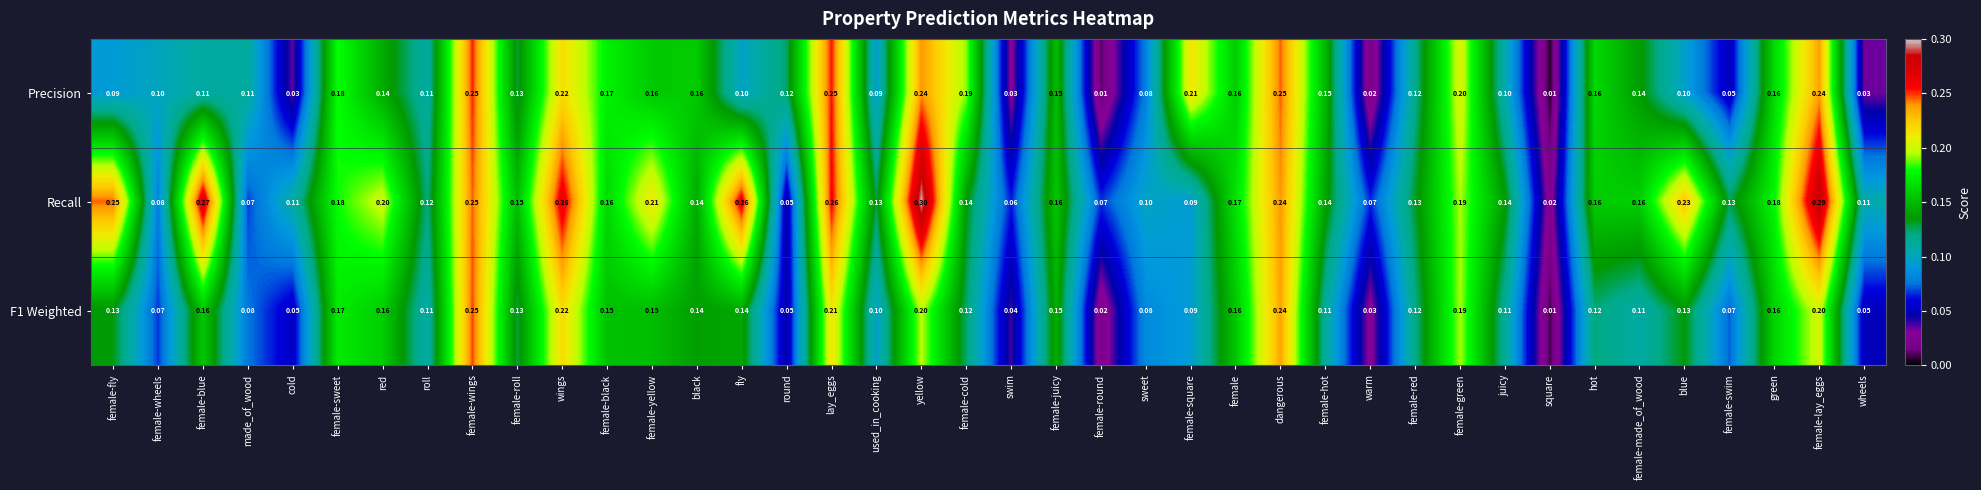

Between female-cold and female-lay_eggs, which series saw the biggest shift?

Recall